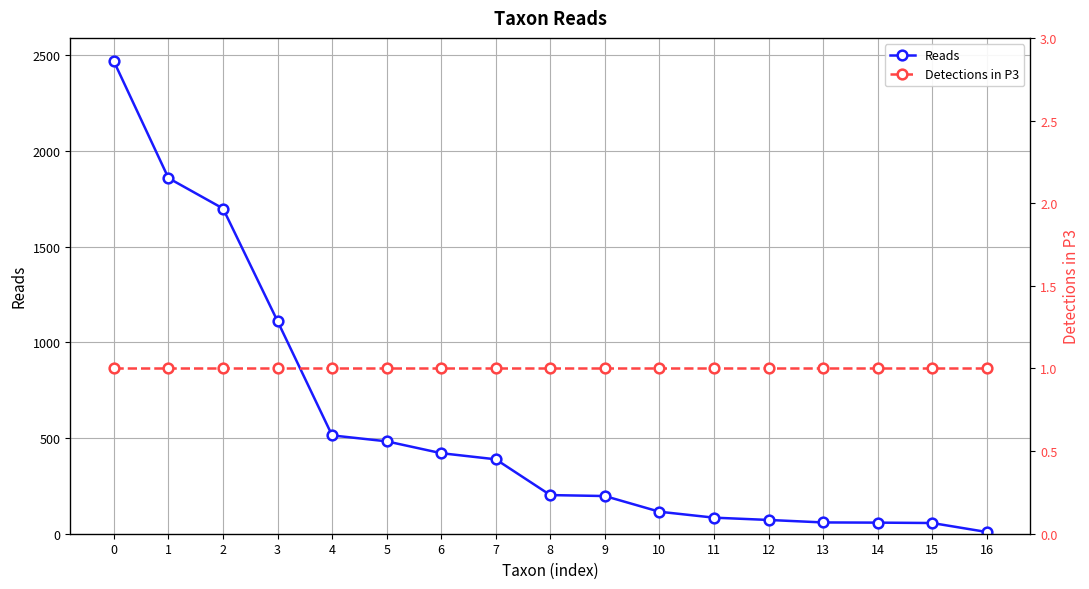

True or false: Reads and Detections in P3 cross at least once.

False